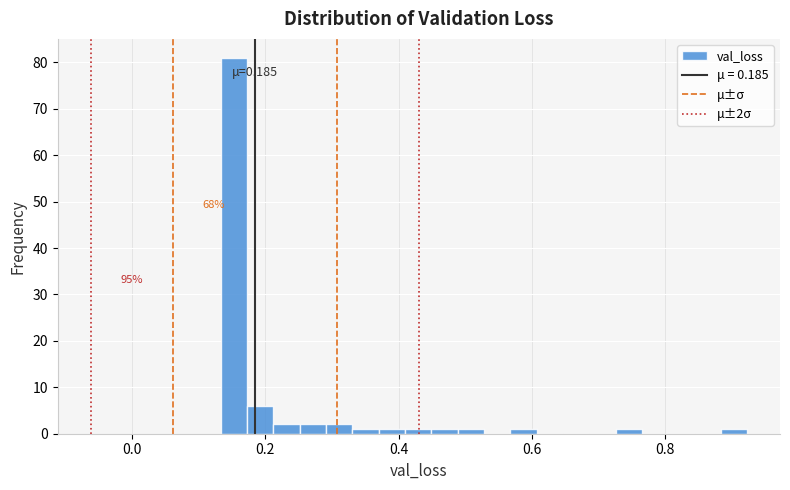

Around what value on the x-axis is the tallest bar? Give the approximate position of its centre, as read against the axis.

0.16